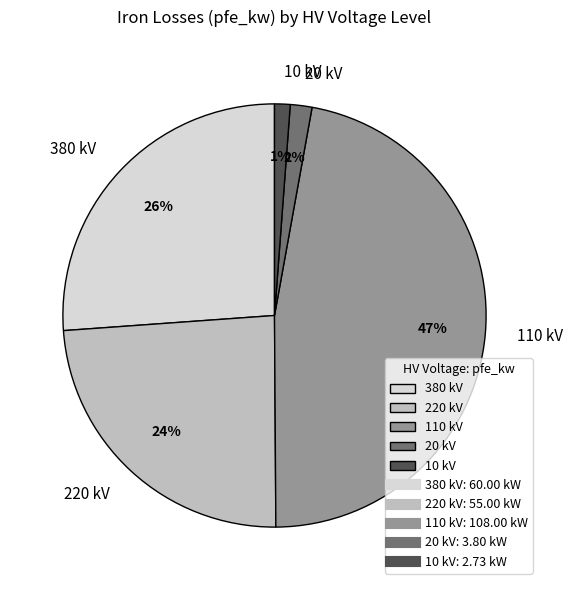

True or false: 220 kV accounts for 16% of the total.

False